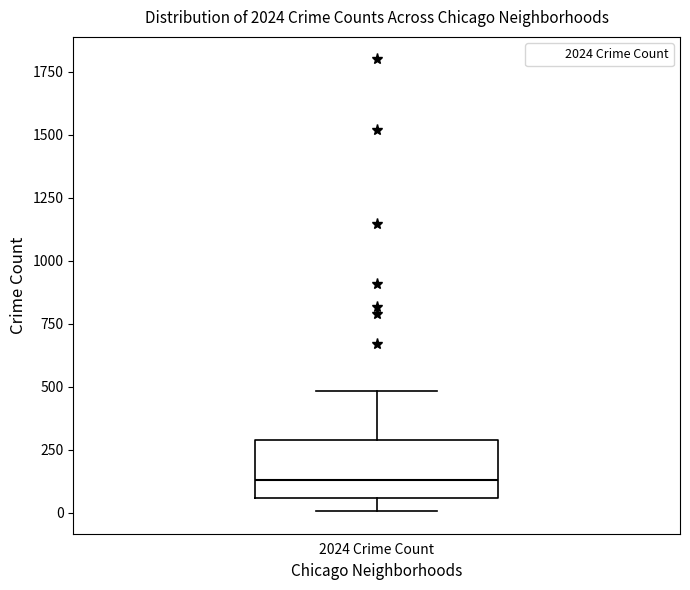

Where does the lower whisker of the box for 2024 Crime Count end on the y-axis? The values are not printed on the chart, so give them approximately, as read against the axis.

0